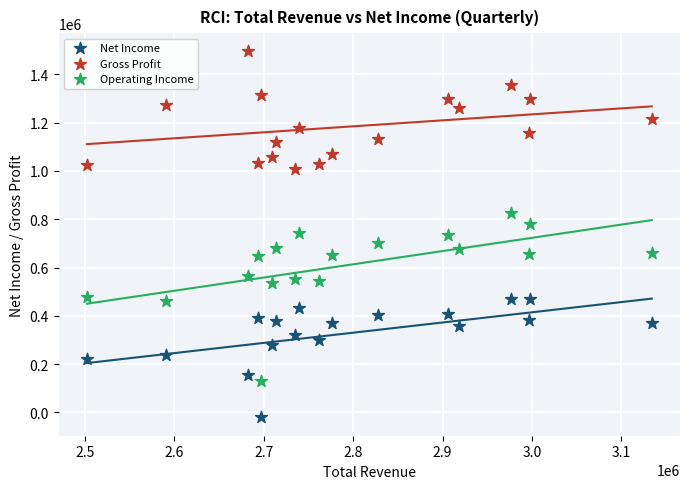

What are all the series names shown in the legend?

Net Income, Gross Profit, Operating Income